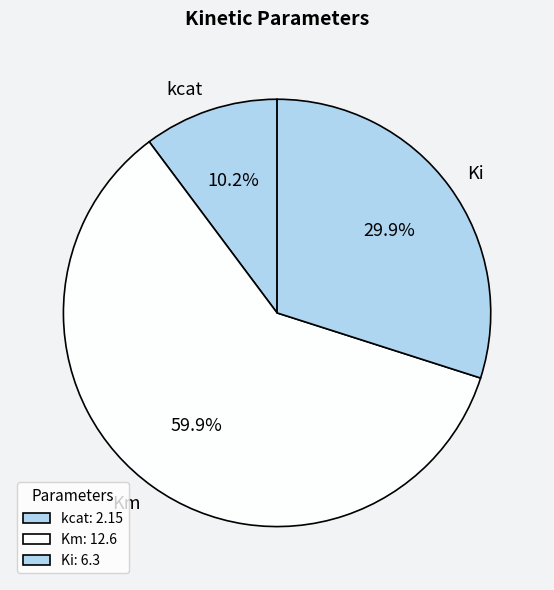

What is the largest slice in the pie chart?

Km